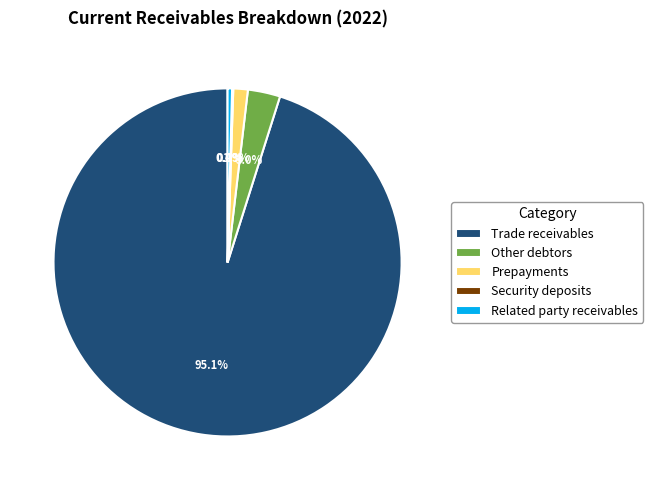

What is the largest slice in the pie chart?

Trade receivables